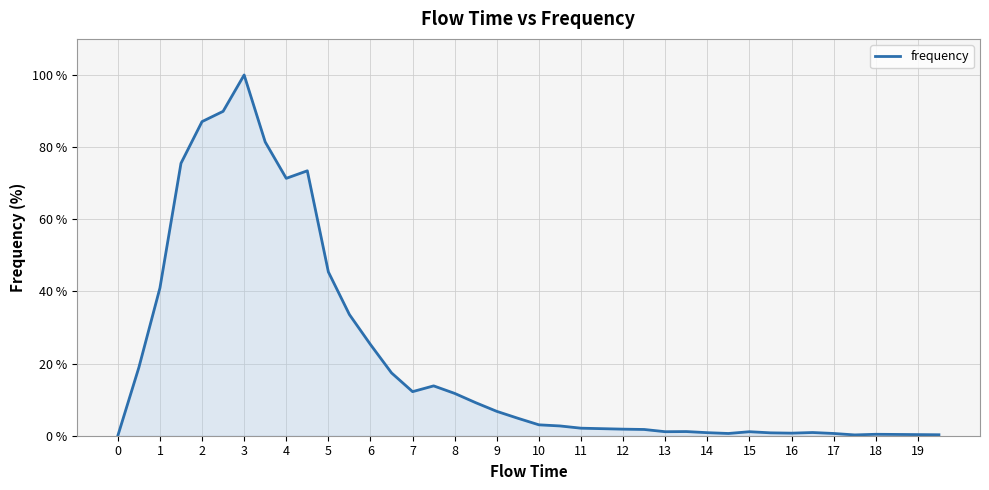

What is the greatest value displayed?

100.0